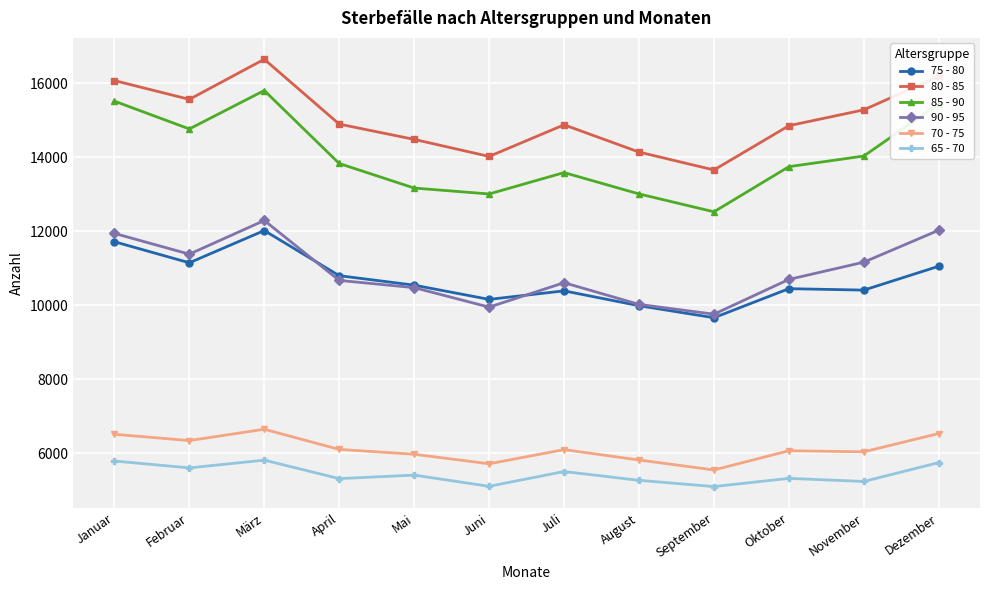

Rank the series at Dezember from lowest to highest value.

65 - 70, 70 - 75, 75 - 80, 90 - 95, 85 - 90, 80 - 85